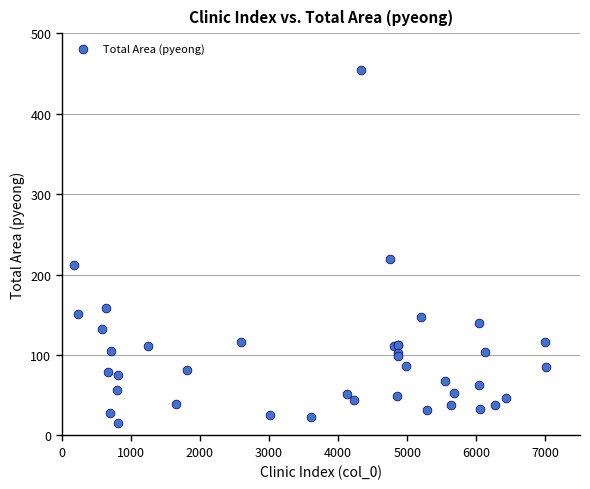

What Y value in the scatter plot is closest to 235?

219.3